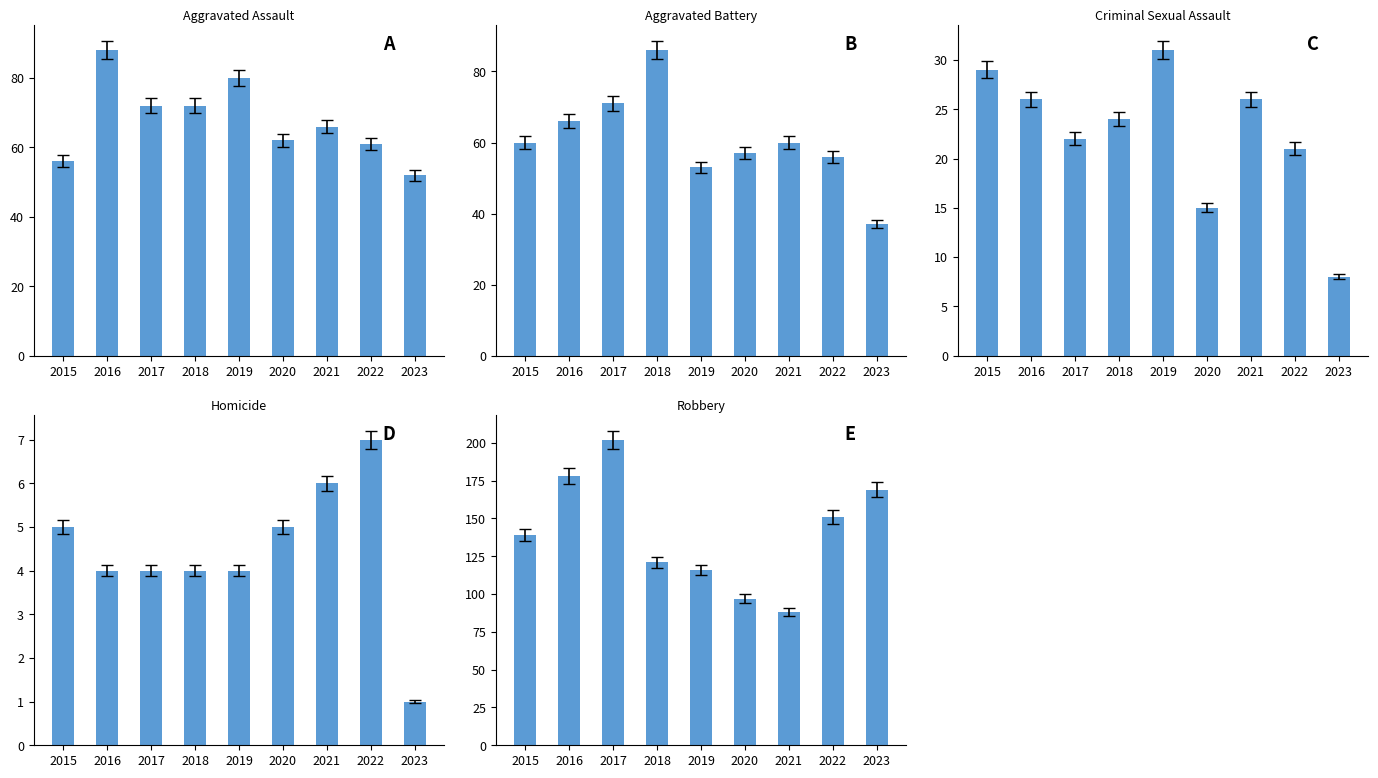

Is it true that Homicide equals 1 at 2016?

False